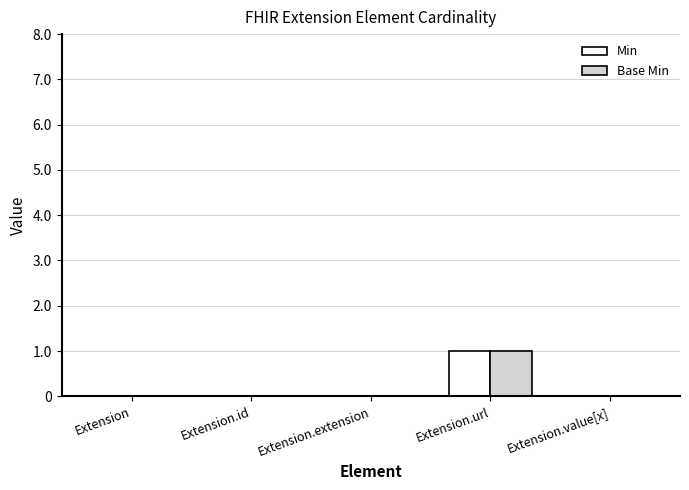

The Base Min series shows 0 at Extension.extension. True or false?

True